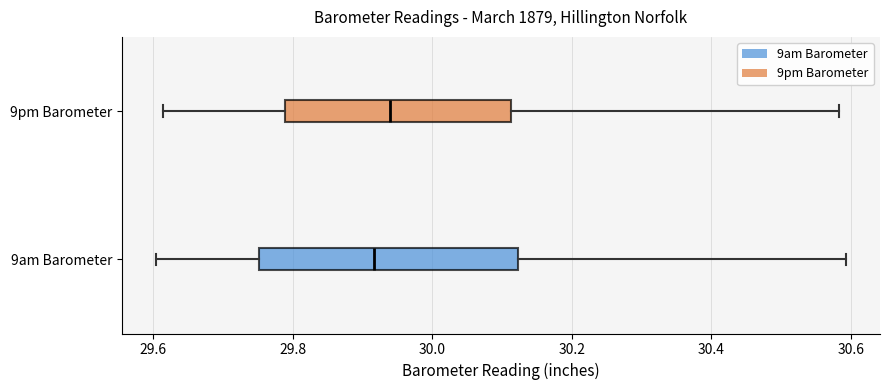

Comparing the boxes themselves (not the whiskers), which one is the widest?

9am Barometer